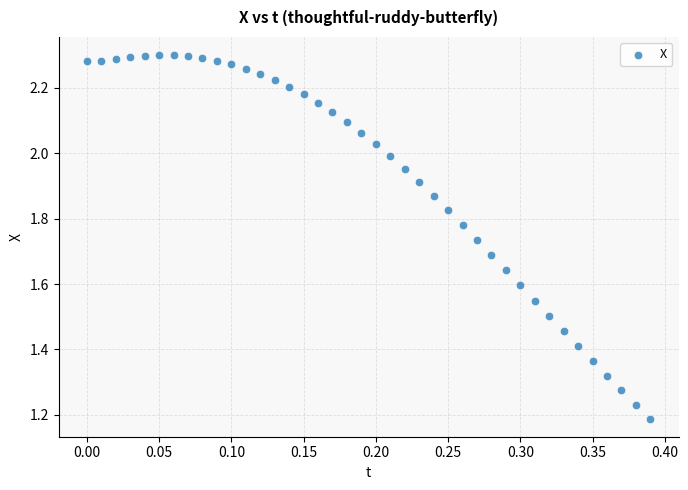

What is the range of X values (max minus min)?

0.4